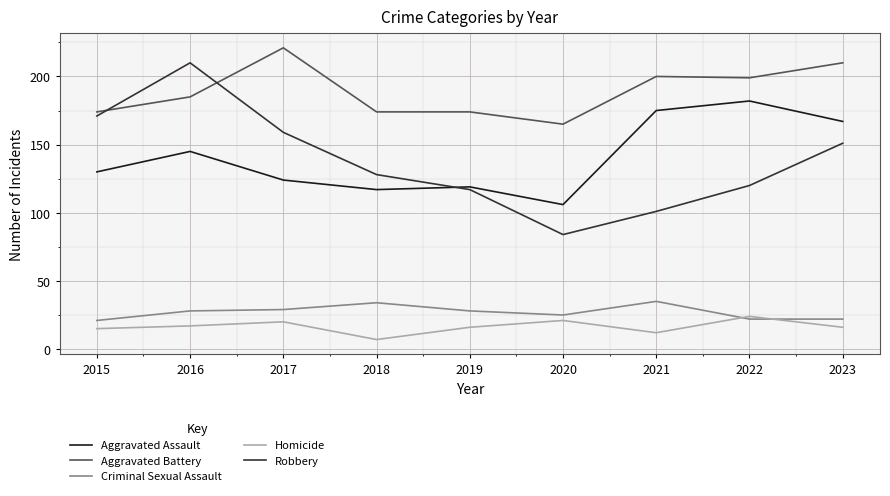

Rank the series at 2021 from highest to lowest value.

Aggravated Battery, Aggravated Assault, Robbery, Criminal Sexual Assault, Homicide